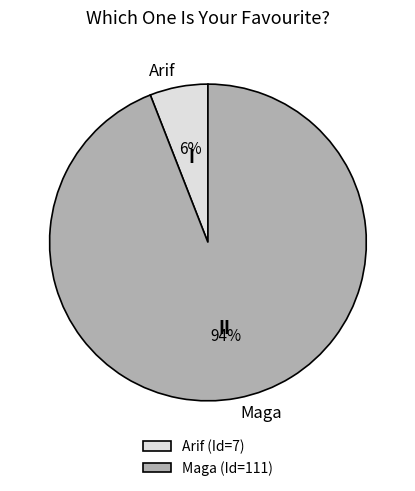

To the nearest percent, what is the difference between the largest and smallest slice percentages?

88%